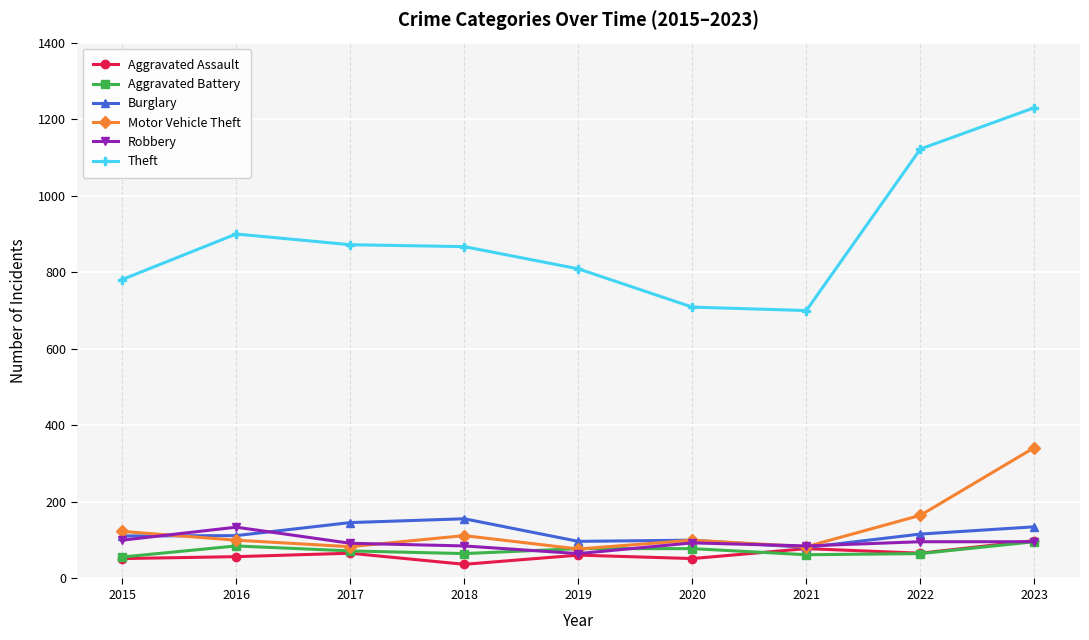

How many lines are shown in the chart?

6